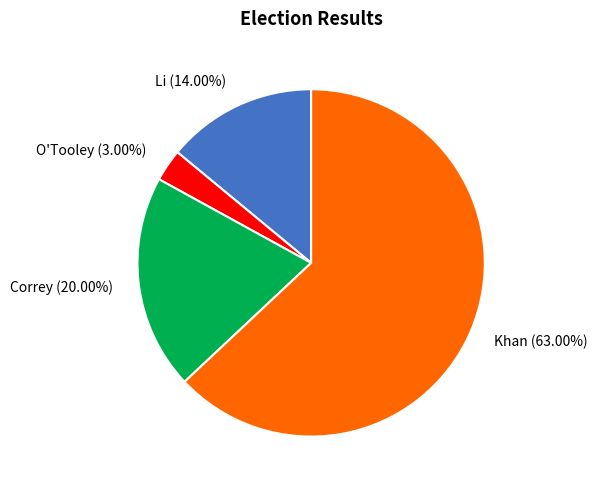

How many segments does this pie chart have?

4